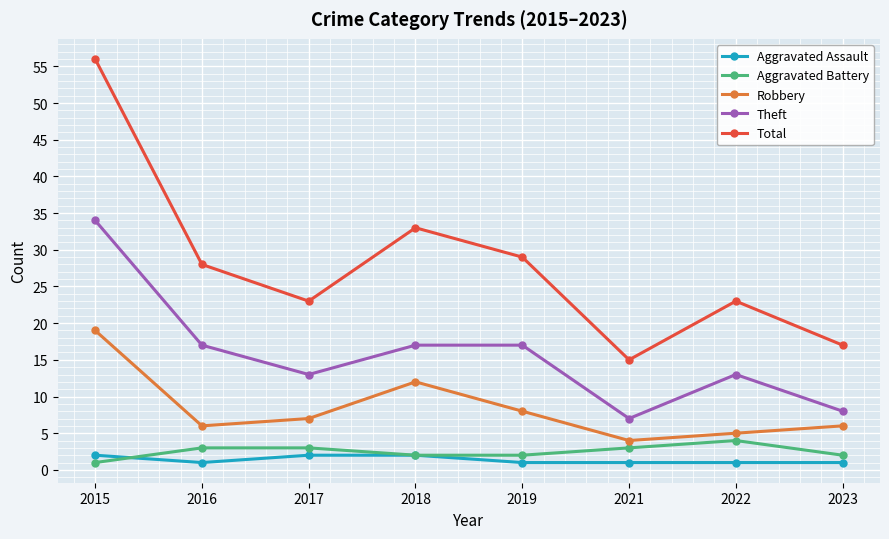

The Aggravated Assault series shows 1 at 2023. True or false?

True